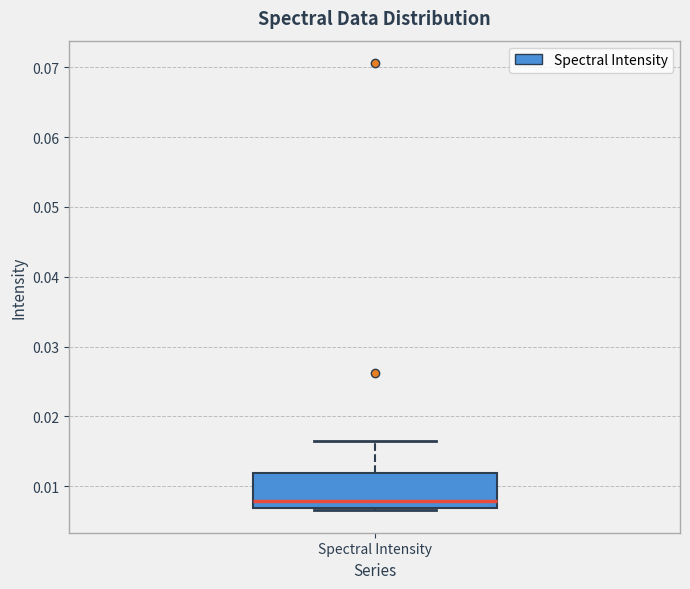

Read this box plot against the y-axis: the position of the median line, the range covered by the box, and the ends of both whiskers. The values are not printed on the chart, so give them approximately, as read against the axis.

median 0.008, box 0.007 to 0.012, whiskers 0.007 to 0.016